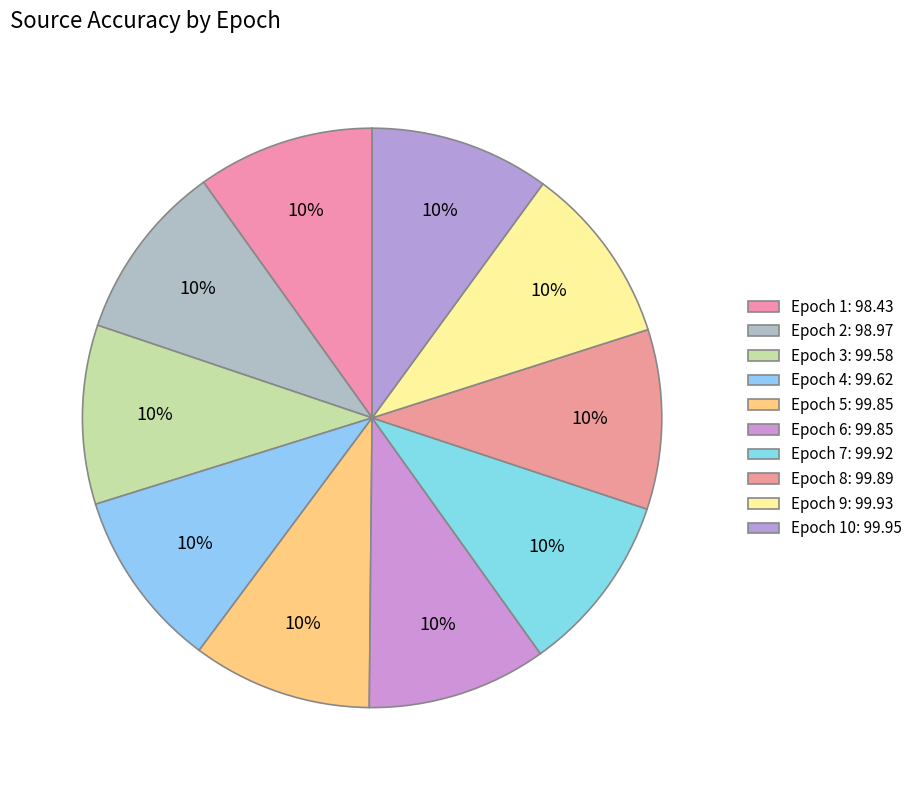

How many slices are in this pie chart?

10